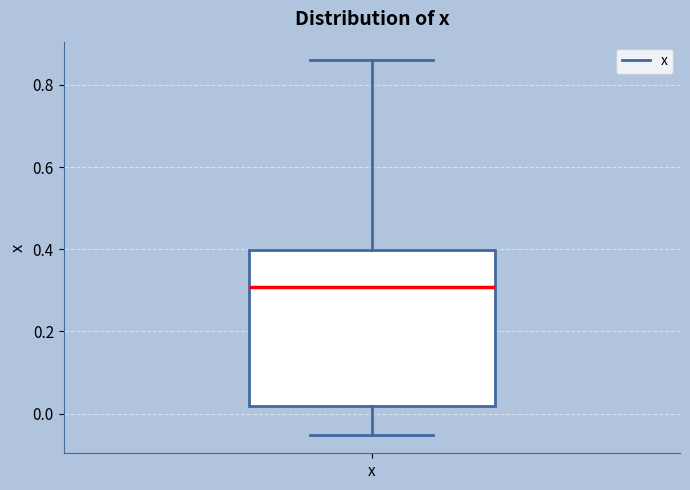

Where does the lower whisker of the box for x end on the y-axis? The values are not printed on the chart, so give them approximately, as read against the axis.

-0.06